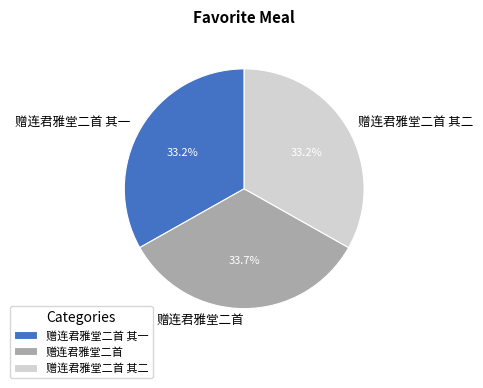

Is 赠连君雅堂二首 其一 the majority of the pie?

No